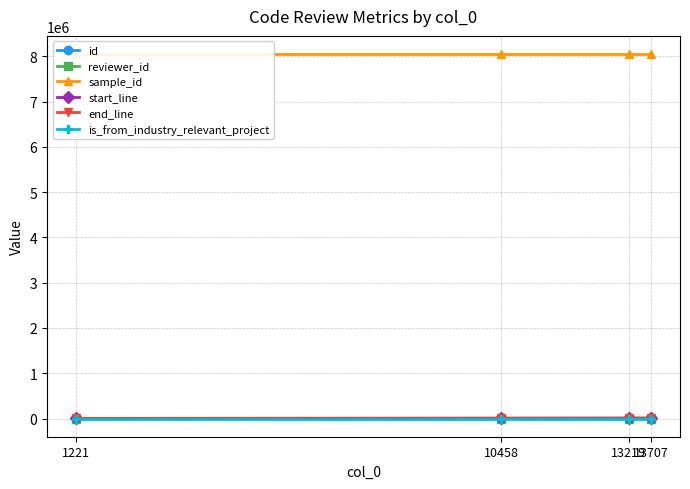

How many categories are shown in the chart?

4